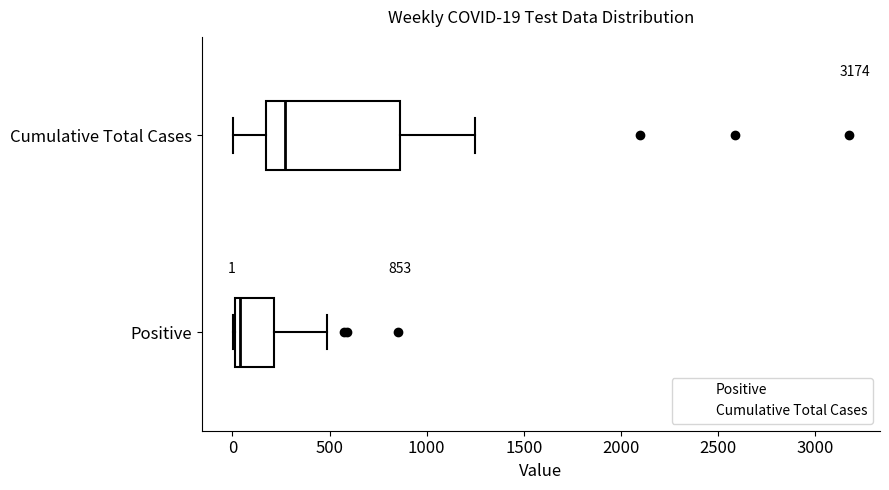

Comparing the boxes themselves (not the whiskers), which one is the widest?

Cumulative Total Cases